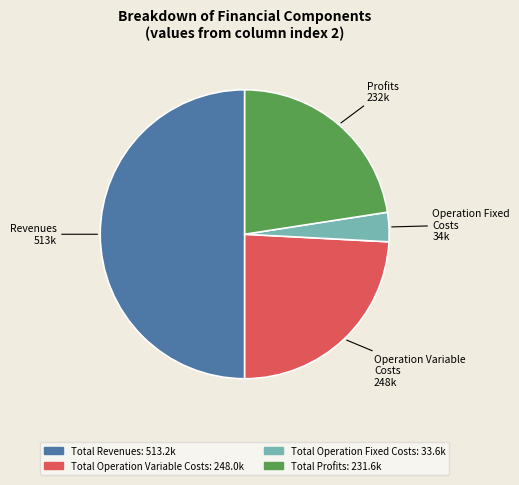

How many slices are in this pie chart?

4